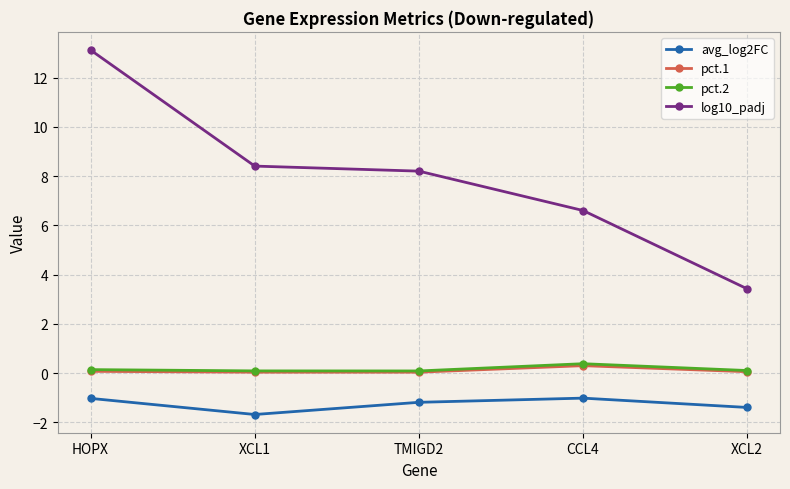

True or false: avg_log2FC and pct.1 cross at least once.

False